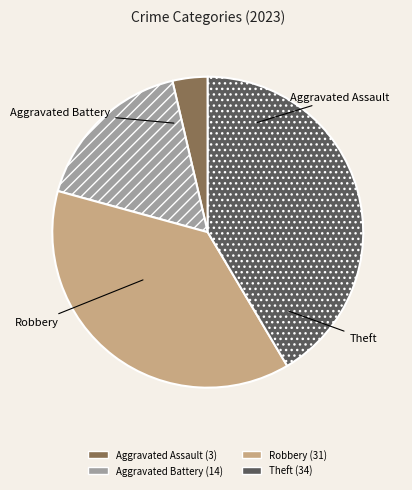

To the nearest percent, what portion does Theft represent?

41%